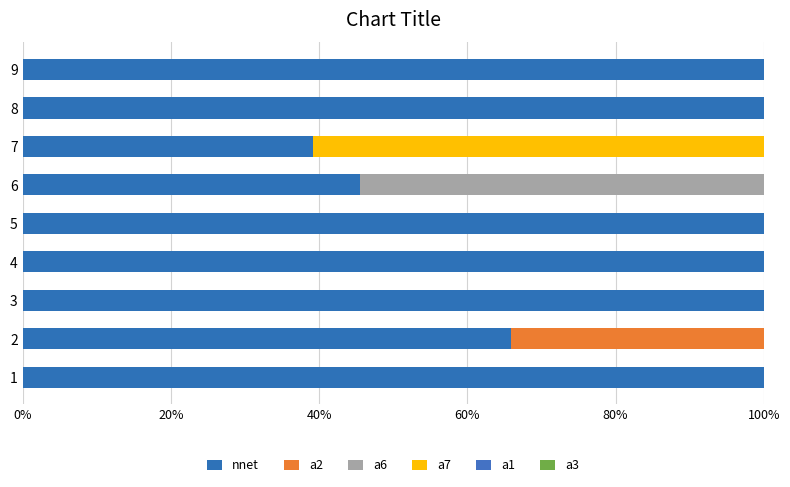

What is the total value across all series at 6?

100.0